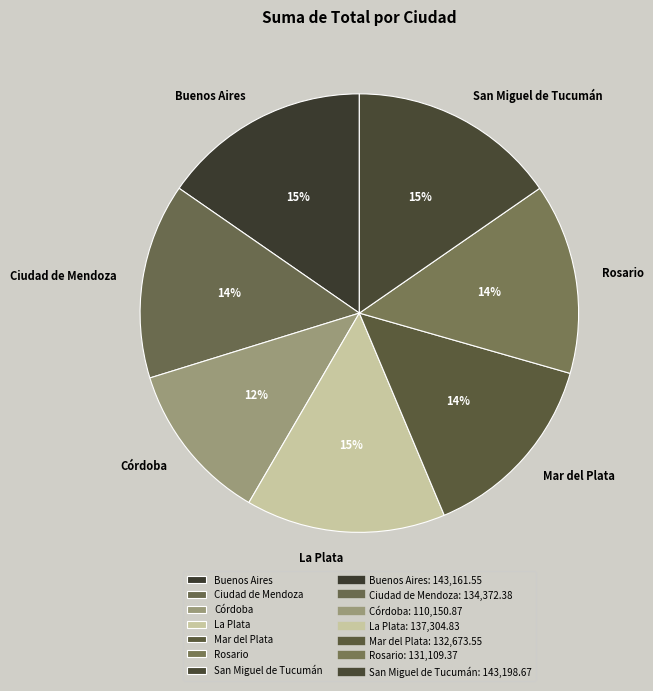

To the nearest percent, what portion does San Miguel de Tucumán represent?

15%